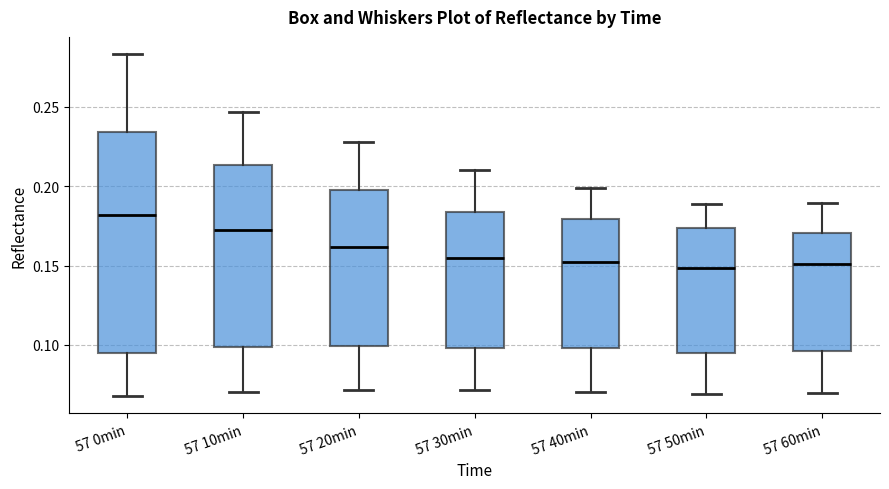

Which box is the tallest, from its lower edge to its upper edge?

57 0min